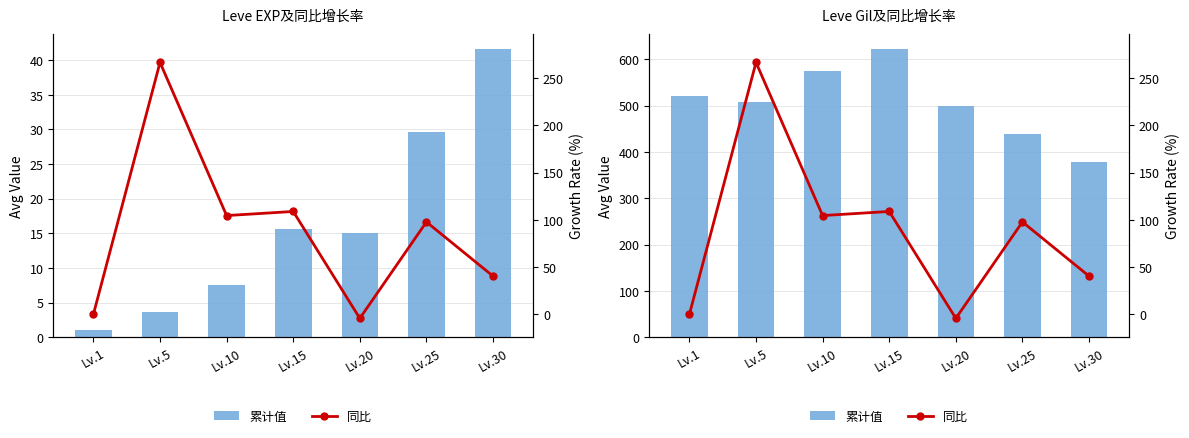

What are all the series names shown in the legend?

累计值, 同比